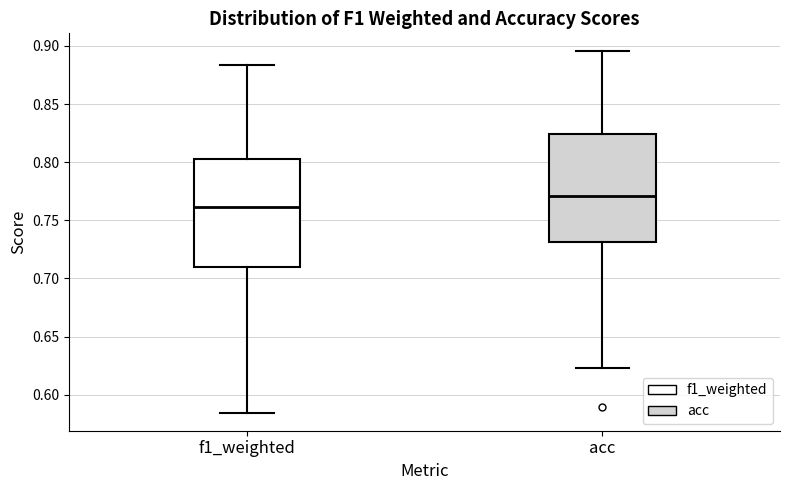

Where does the upper whisker of the box for f1_weighted end on the y-axis? The values are not printed on the chart, so give them approximately, as read against the axis.

0.885